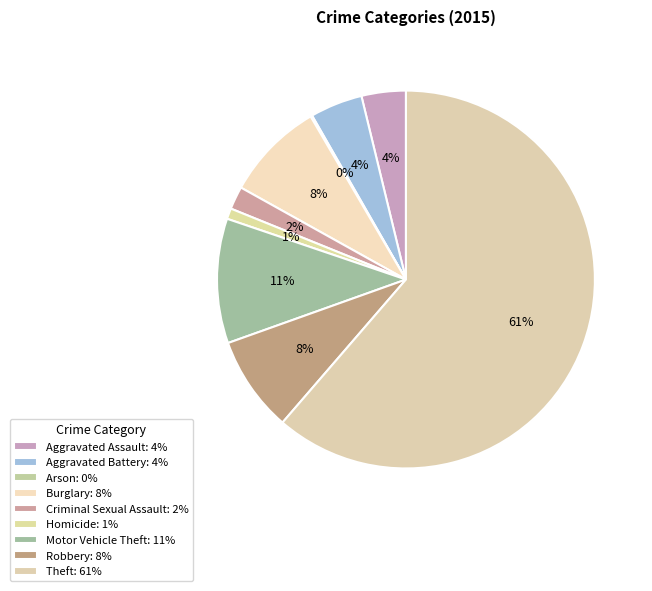

What portion of the pie excludes Burglary?

91.5%